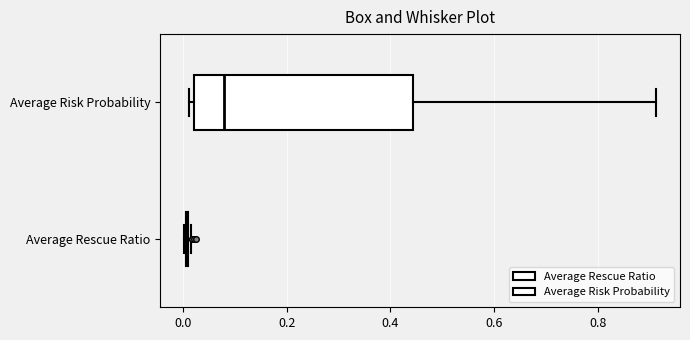

Reading bottom to top, transcribe this box plot: for each box, give where its median line is, the range the box spans, and where its two whiskers end, as read against the x-axis. The values are not printed on the chart, so give them approximately, as read against the axis.

Average Rescue Ratio: box collapsed to a line at 0.00, whiskers 0.00 to 0.02
Average Risk Probability: median 0.08, box 0.02 to 0.44, whiskers 0.02 (just left of the box's left edge) to 0.92